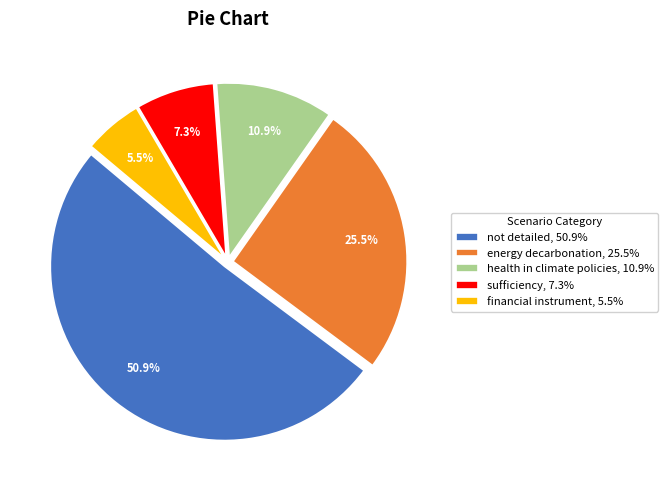

Rank the categories by value from highest to lowest.

not detailed, 50.9%, energy decarbonation, 25.5%, health in climate policies, 10.9%, sufficiency, 7.3%, financial instrument, 5.5%